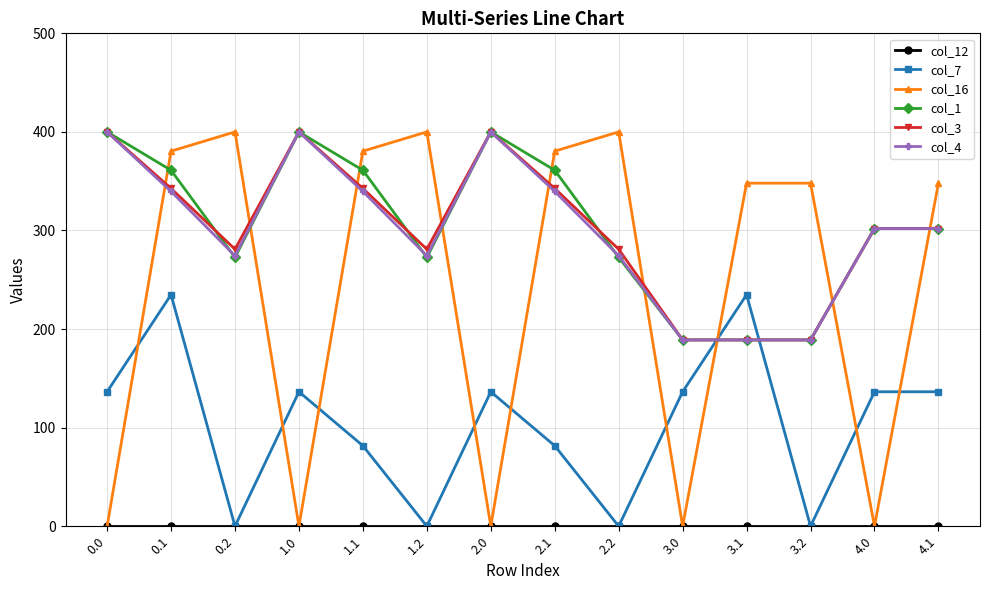

Which series has the largest range (max minus min)?

col_16